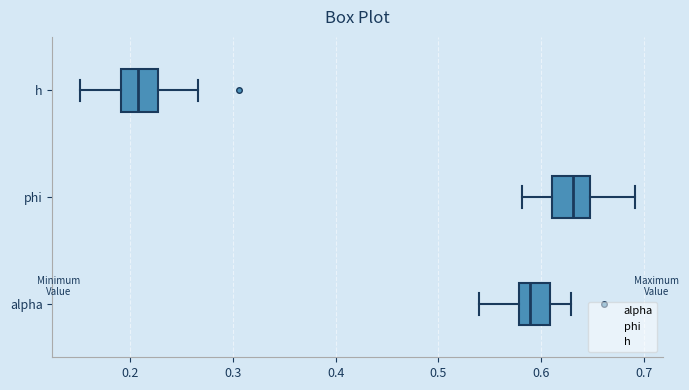

Where is the left edge of the box for phi on the x-axis? The values are not printed on the chart, so give them approximately, as read against the axis.

0.61